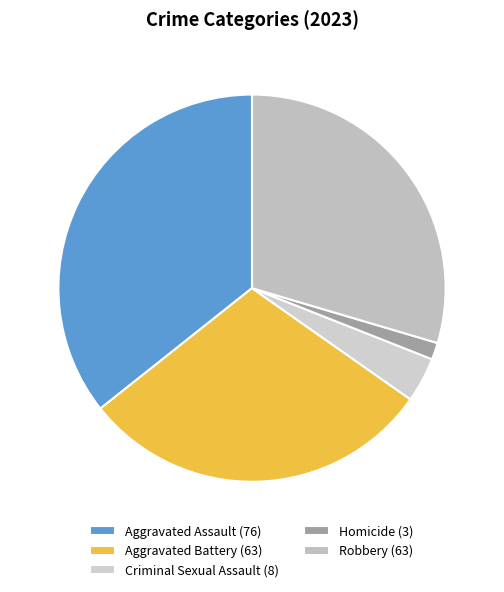

Approximately how many times larger is the value at Robbery compared to Aggravated Assault?

0.8